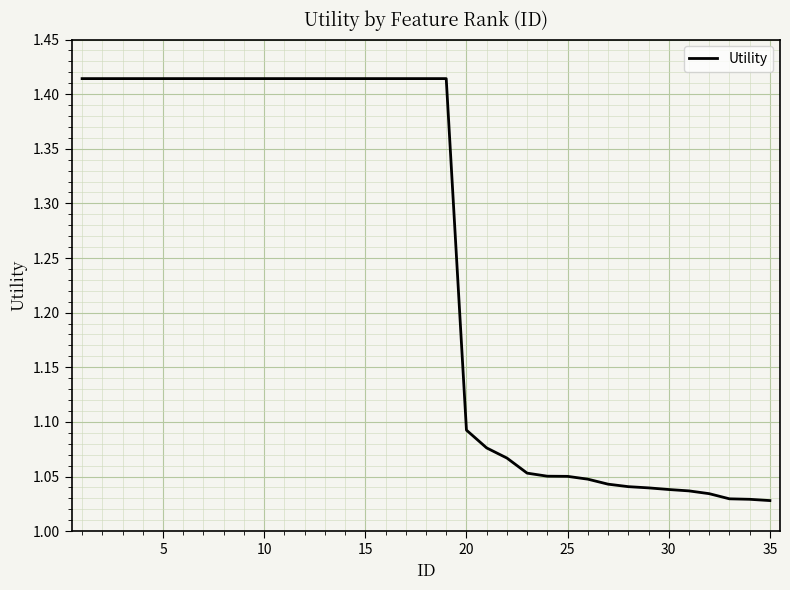

What is the difference between the maximum and minimum values?

0.4